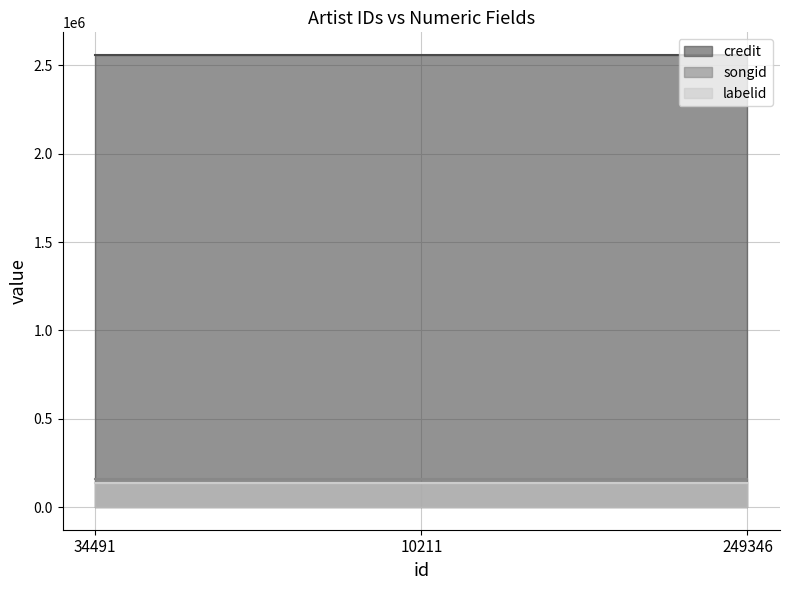

What is the label of the 2nd point from the right?

10211